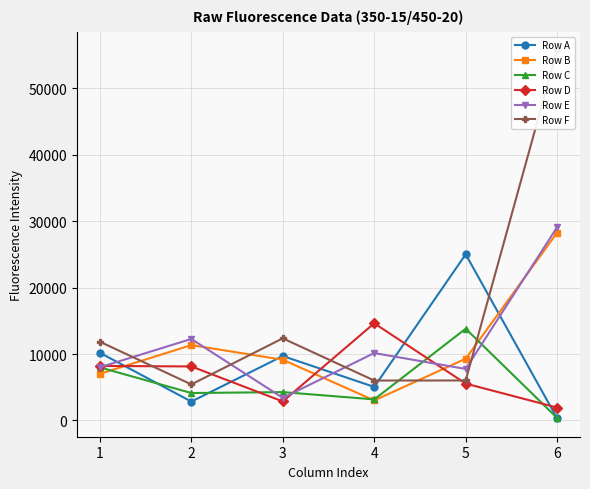

Between 1 and 5, which series saw the biggest shift?

Row A